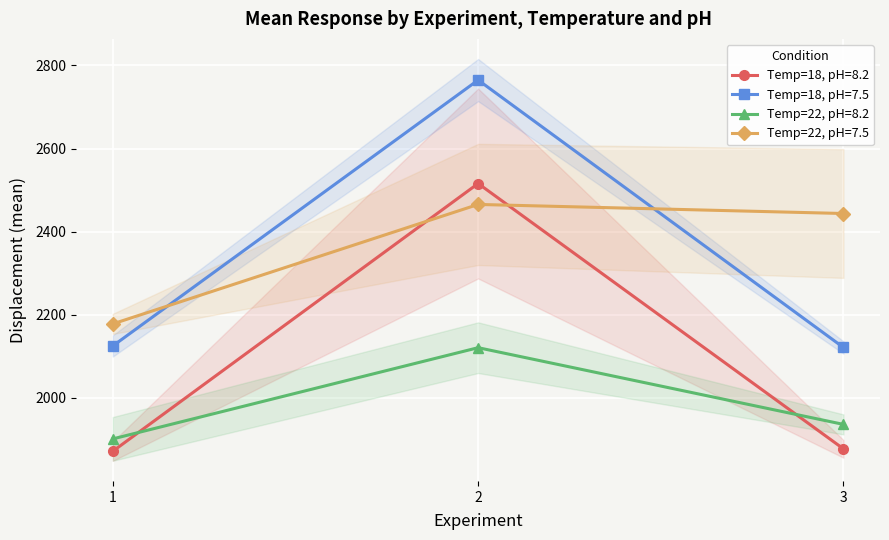

Reading right to left, transcribe all the data shown in this chart.

Temp=18, pH=8.2: 1877.6	2516.0	1871.9
Temp=18, pH=7.5: 2121.5	2764.9	2125.2
Temp=22, pH=8.2: 1936.5	2121.0	1901.6
Temp=22, pH=7.5: 2443.8	2465.7	2178.3